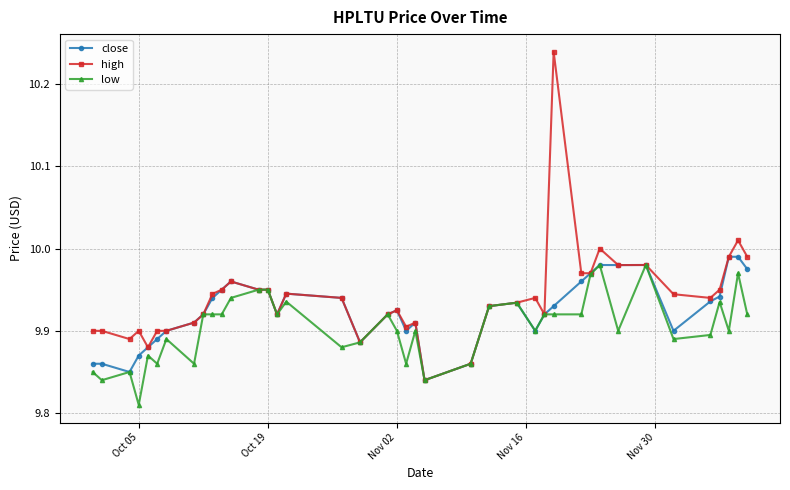

True or false: low has more than 0 points higher than both neighbors.

True